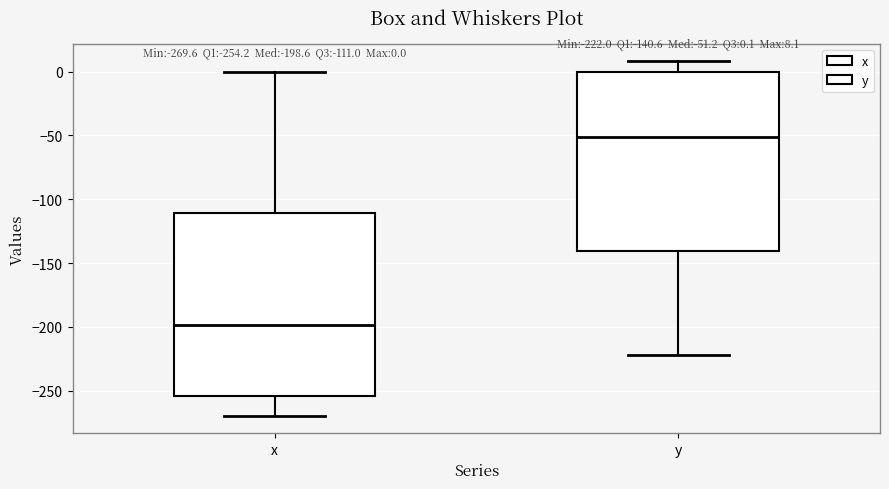

Which box's median line is the lowest?

x